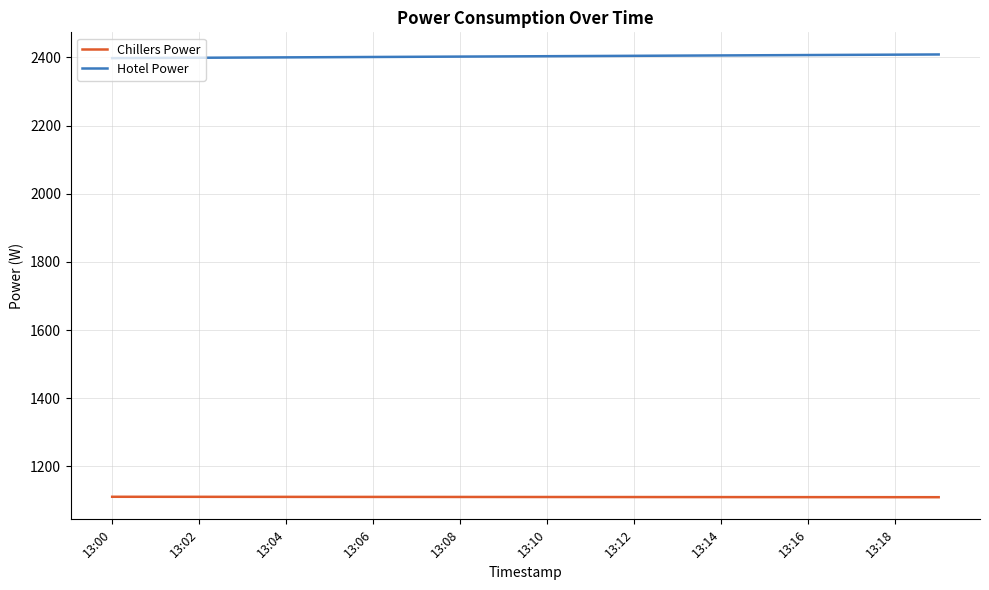

List the series in order of their peak value, highest first.

Hotel Power, Chillers Power